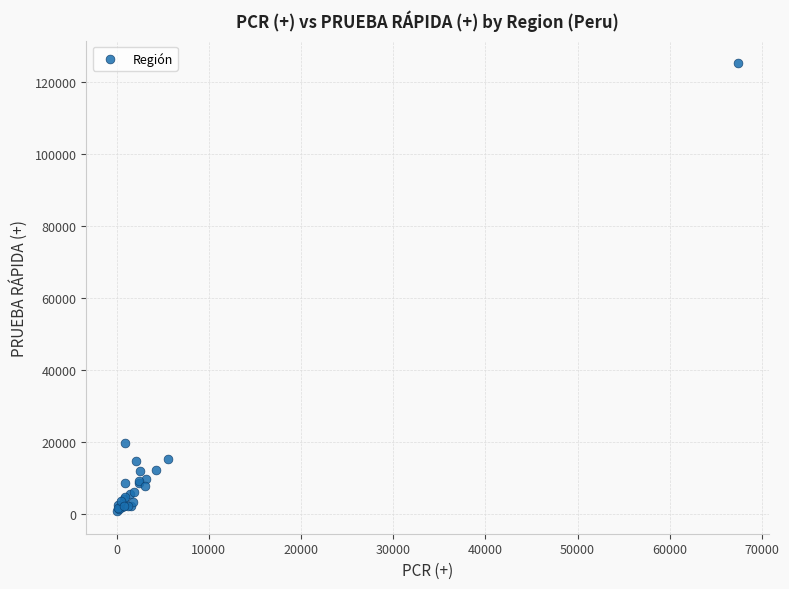

What Y value in the scatter plot is closest to 63048?

19751